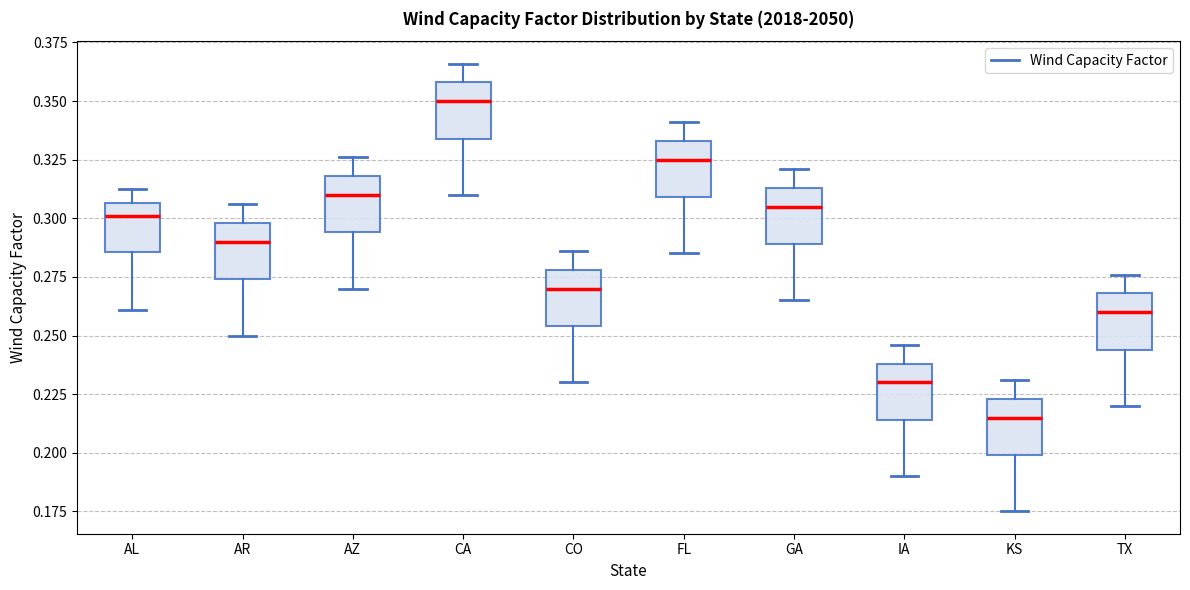

Reading left to right, transcribe this box plot: for each box, give where its median line is, the range the box spans, and where its two whiskers end, as read against the y-axis. The values are not printed on the chart, so give them approximately, as read against the axis.

AL: median 0.300, box 0.285 to 0.305, whiskers 0.260 to 0.315
AR: median 0.290, box 0.275 to 0.300, whiskers 0.250 to 0.305
AZ: median 0.310, box 0.295 to 0.320, whiskers 0.270 to 0.325
CA: median 0.350, box 0.335 to 0.360, whiskers 0.310 to 0.365
CO: median 0.270, box 0.255 to 0.280, whiskers 0.230 to 0.285
FL: median 0.325, box 0.310 to 0.335, whiskers 0.285 to 0.340
GA: median 0.305, box 0.290 to 0.315, whiskers 0.265 to 0.320
IA: median 0.230, box 0.215 to 0.240, whiskers 0.190 to 0.245
KS: median 0.215, box 0.200 to 0.225, whiskers 0.175 to 0.230
TX: median 0.260, box 0.245 to 0.270, whiskers 0.220 to 0.275